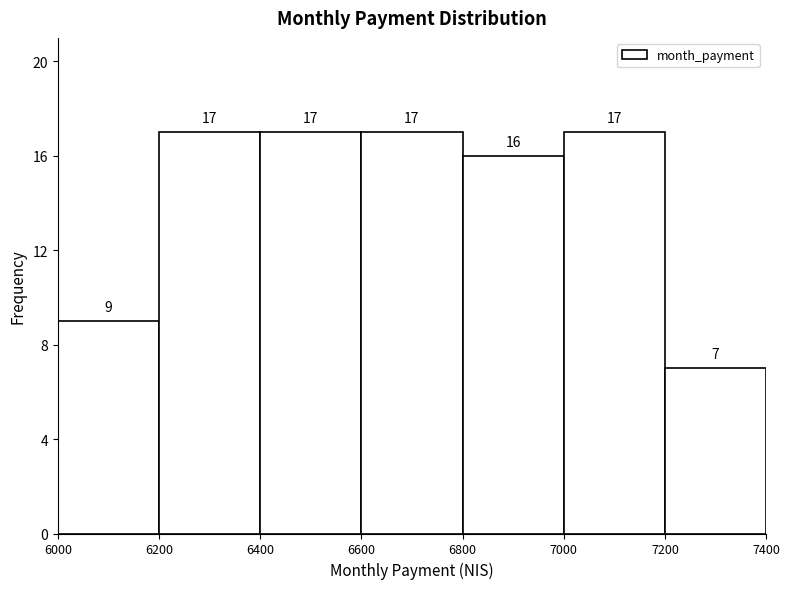

Reading left to right, transcribe this chart: for each bar, give the range it covers on the x-axis and its height.

6000 to 6200: 9
6200 to 6400: 17
6400 to 6600: 17
6600 to 6800: 17
6800 to 7000: 16
7000 to 7200: 17
7200 to 7400: 7